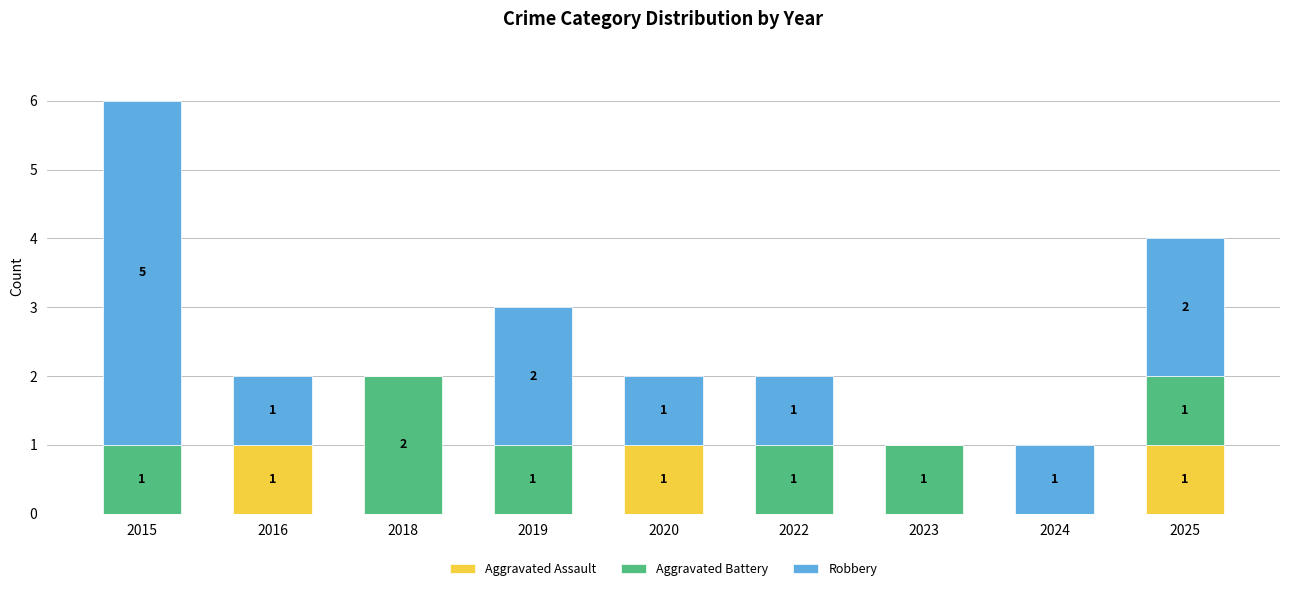

At which category is the sum across all series the highest?

2015